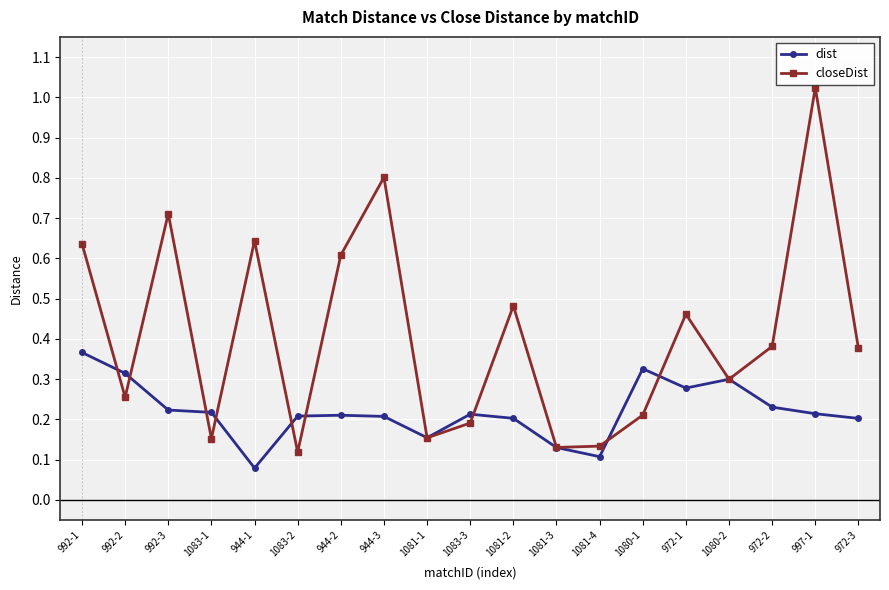

Which series has the widest spread of values?

closeDist